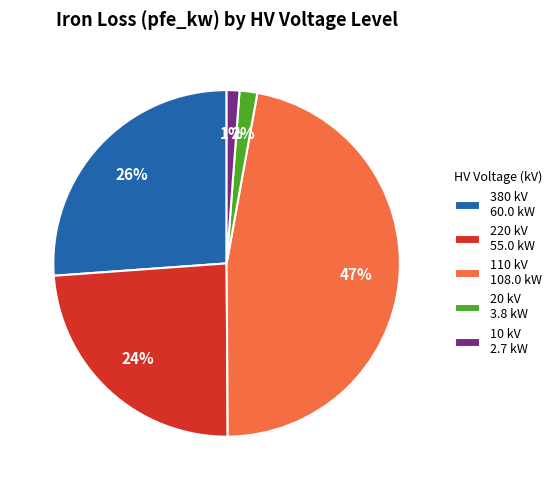

True or false: 380 kV 60.0 kW accounts for 37% of the total.

False